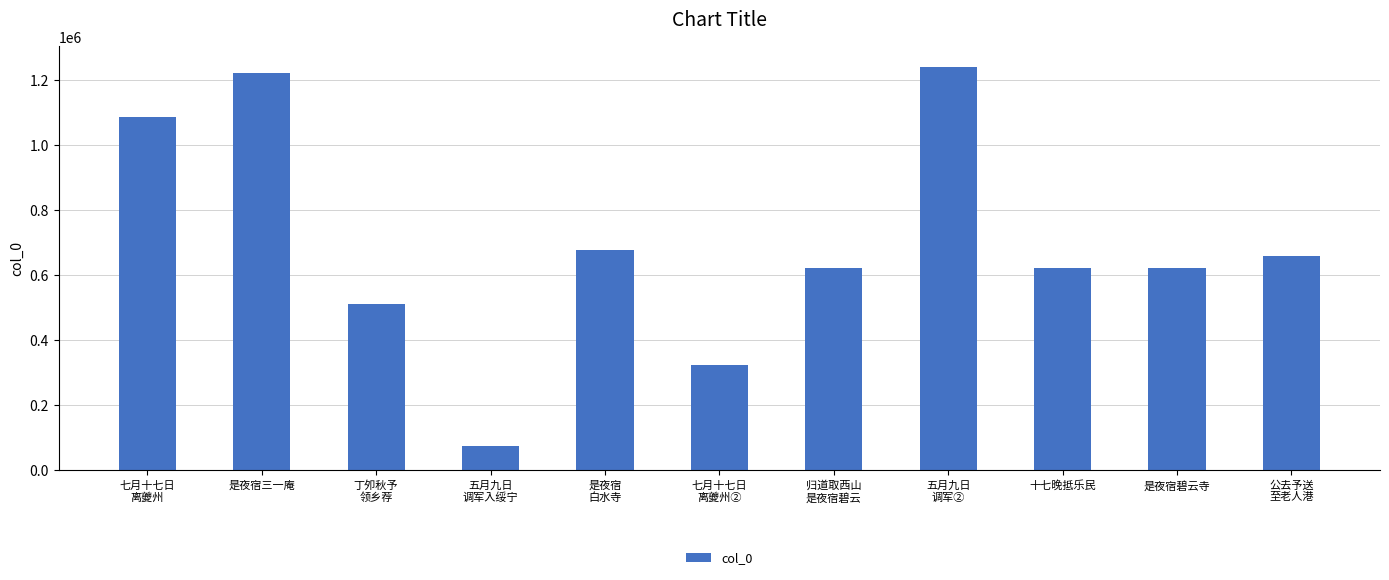

At which label is the value closest to 657407?

公去予送
至老人港